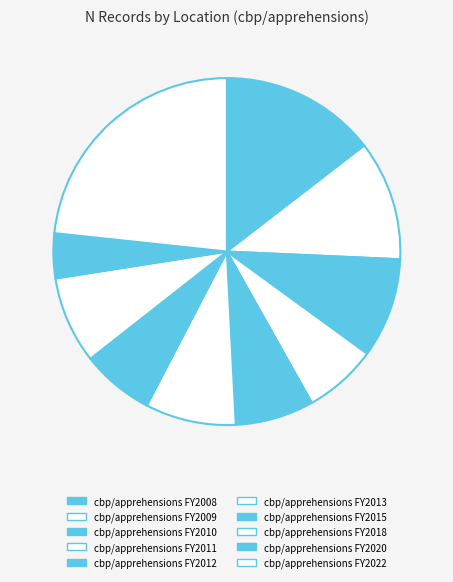

What is the total percentage of cbp/apprehensions FY2012 and cbp/apprehensions FY2022?

30.6%